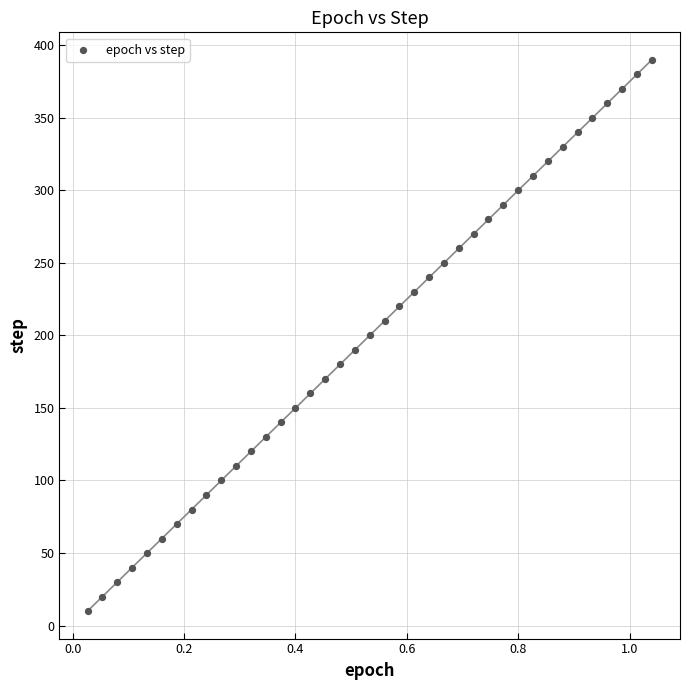

What is the range of Y values (max minus min)?

380